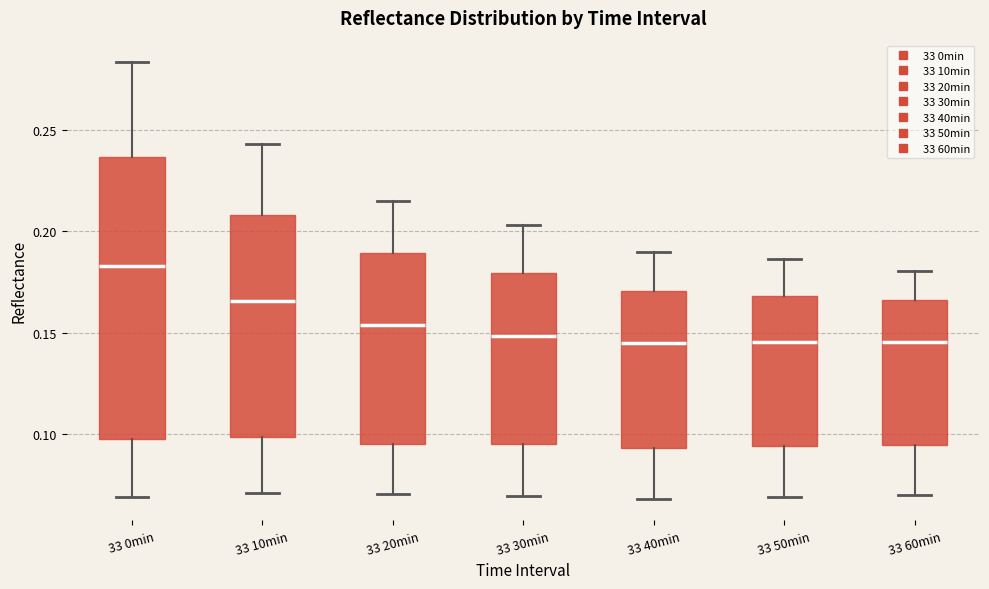

Reading left to right, read every box against the y-axis: the position of its median line, the range the box covers, and the ends of its whiskers. The values are not printed on the chart, so give them approximately, as read against the axis.

33 0min: median 0.185, box 0.095 to 0.235, whiskers 0.070 to 0.285
33 10min: median 0.165, box 0.100 to 0.210, whiskers 0.070 to 0.245
33 20min: median 0.155, box 0.095 to 0.190, whiskers 0.070 to 0.215
33 30min: median 0.150, box 0.095 to 0.180, whiskers 0.070 to 0.205
33 40min: median 0.145, box 0.095 to 0.170, whiskers 0.070 to 0.190
33 50min: median 0.145, box 0.095 to 0.170, whiskers 0.070 to 0.185
33 60min: median 0.145, box 0.095 to 0.165, whiskers 0.070 to 0.180